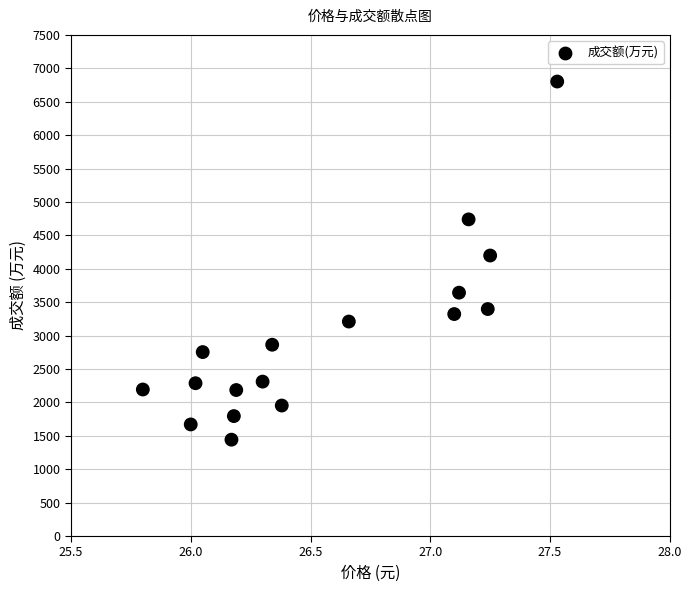

What Y value in the scatter plot is closest to 4122?

4198